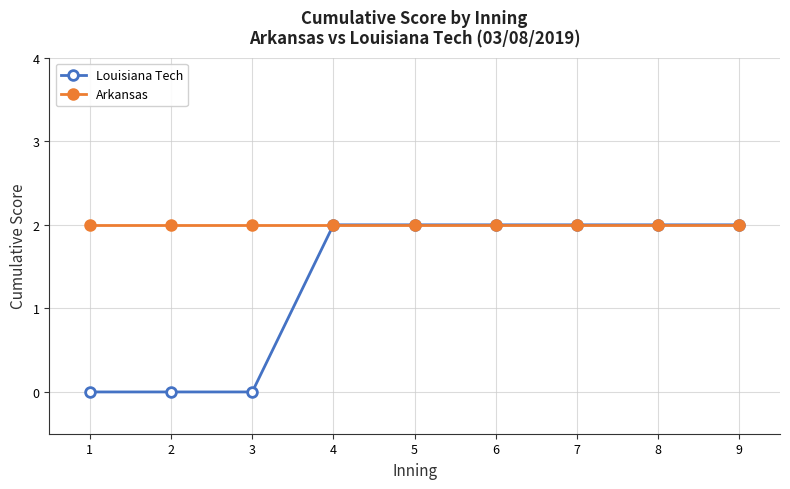

What is the maximum value for Louisiana Tech?

2